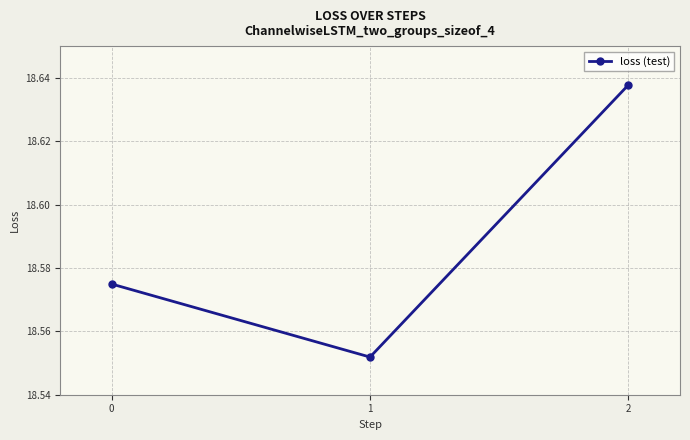

Count the values in the range 18 to 19.

3